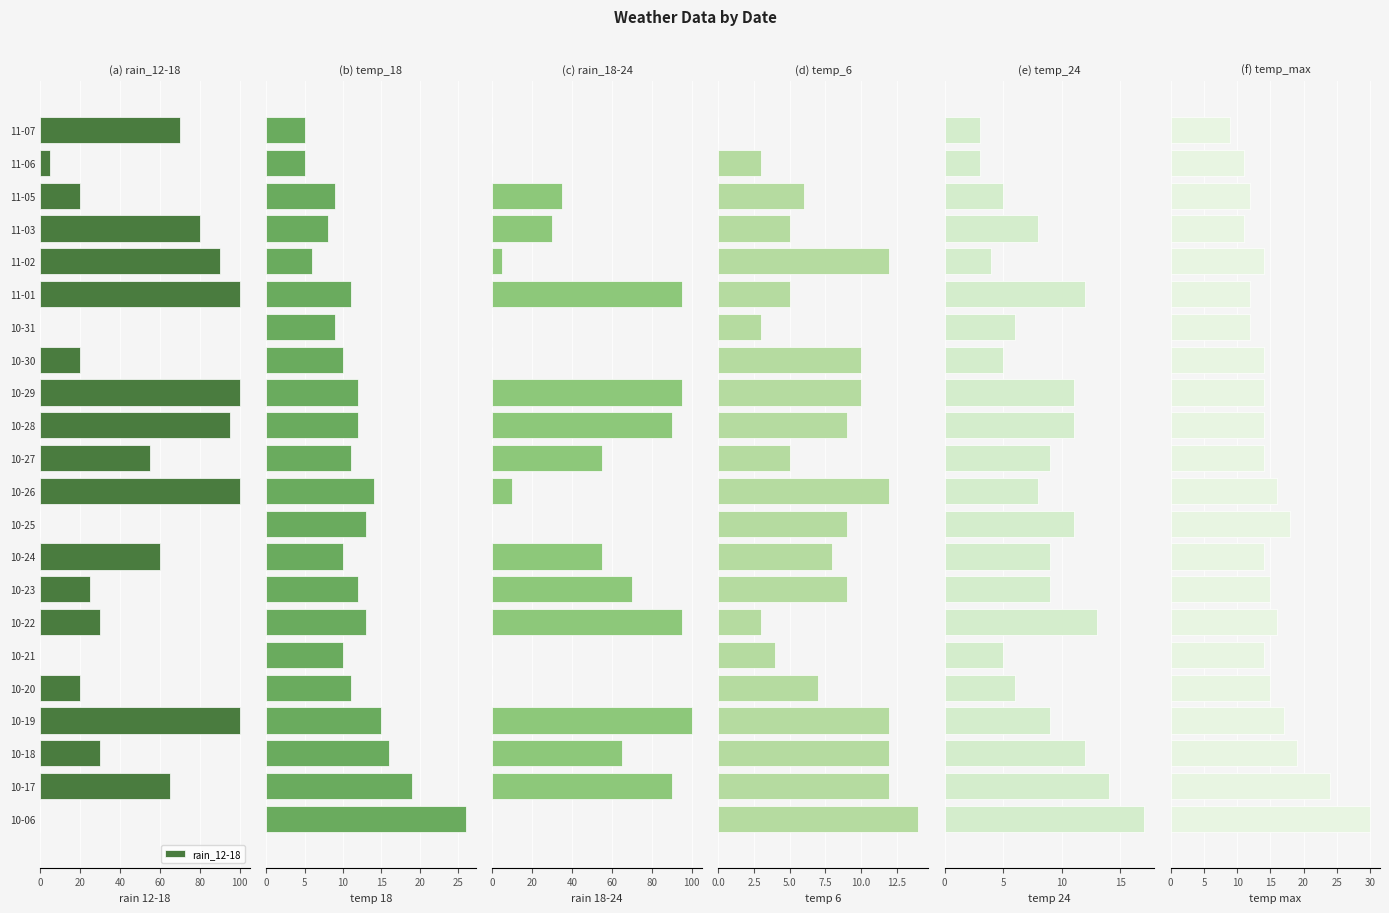

How many values in the temp_6 series exceed 9?

8